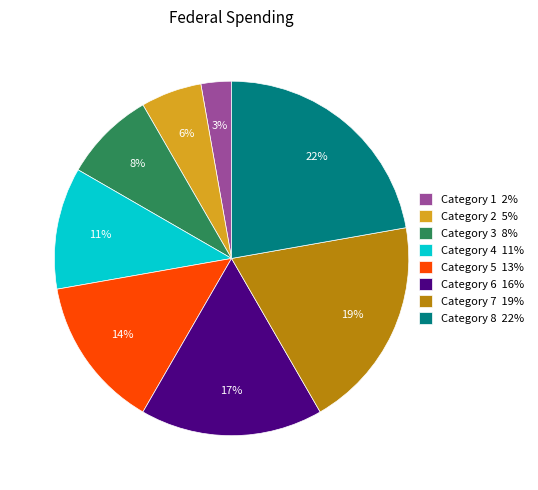

Is the sum of Category 5 13% and Category 6 16% greater than half?

No